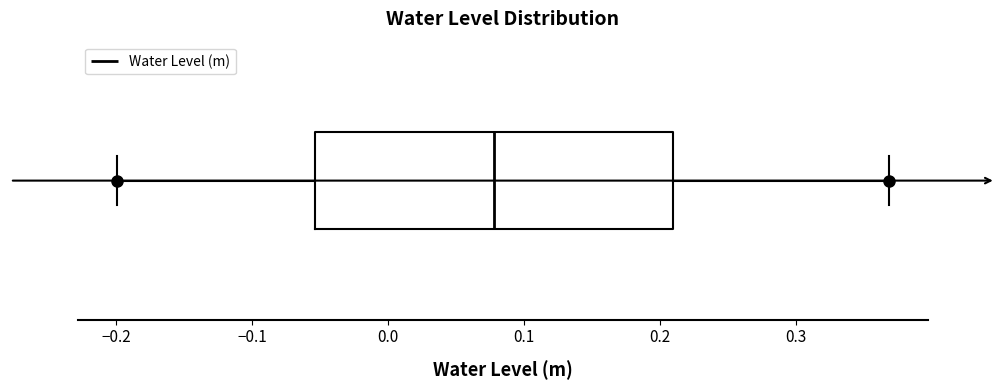

Where is the left edge of the box on the x-axis? The values are not printed on the chart, so give them approximately, as read against the axis.

-0.05